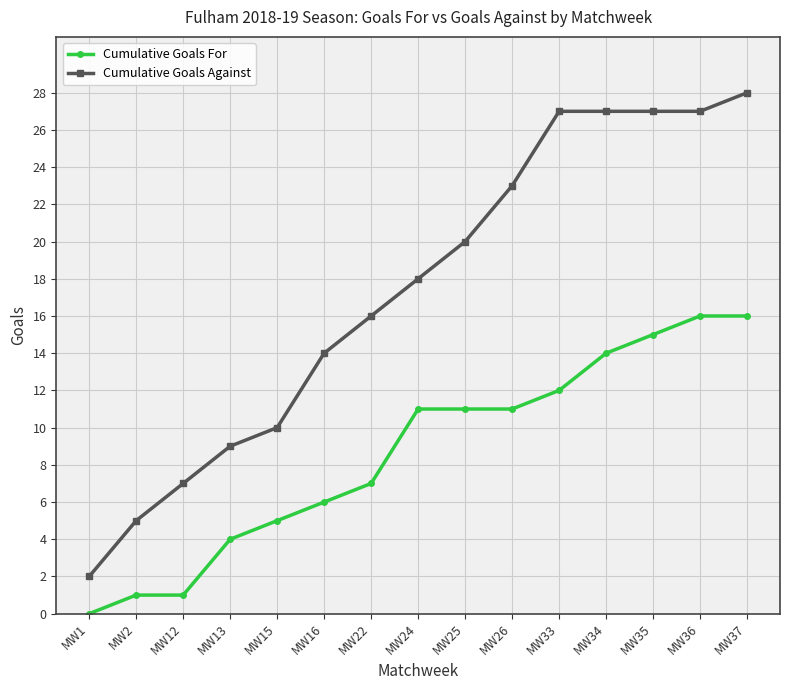

Rank the series at MW24 from highest to lowest value.

Cumulative Goals Against, Cumulative Goals For